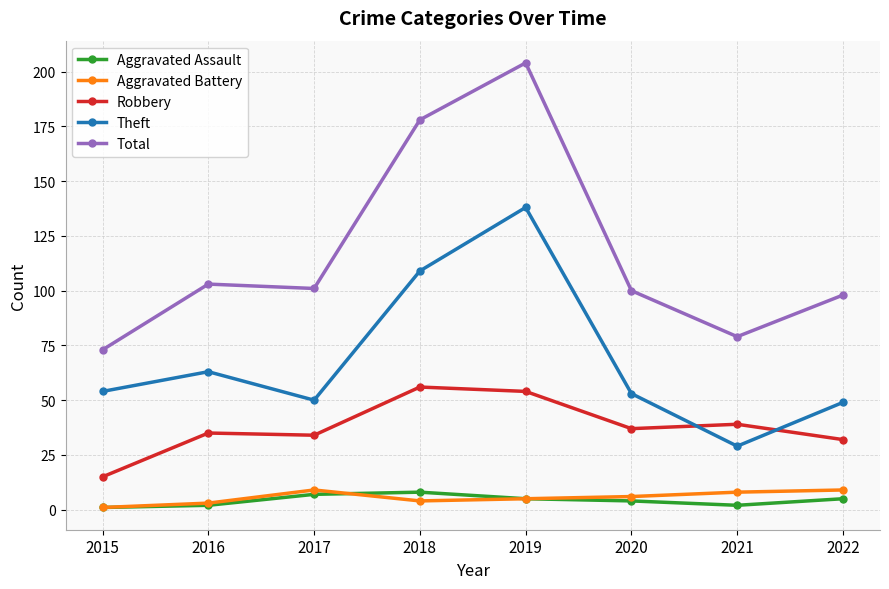

How many lines are shown in the chart?

5